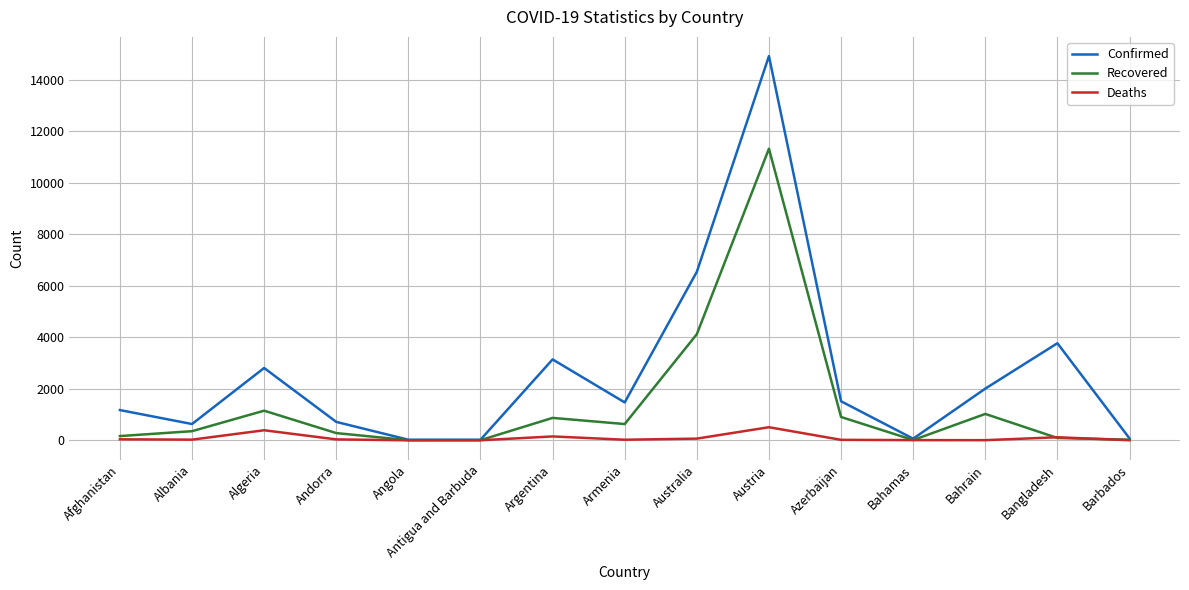

Which series has the largest total across all categories?

Confirmed